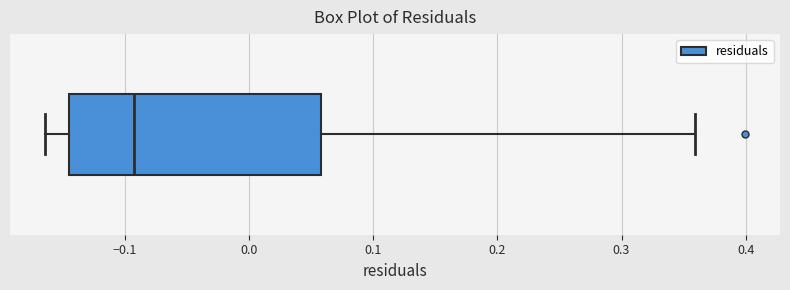

Transcribe this box plot: give where the median line is, the range the box spans, and where the two whiskers end, as read against the x-axis. The values are not printed on the chart, so give them approximately, as read against the axis.

median -0.09, box -0.14 to 0.06, whiskers -0.16 to 0.36